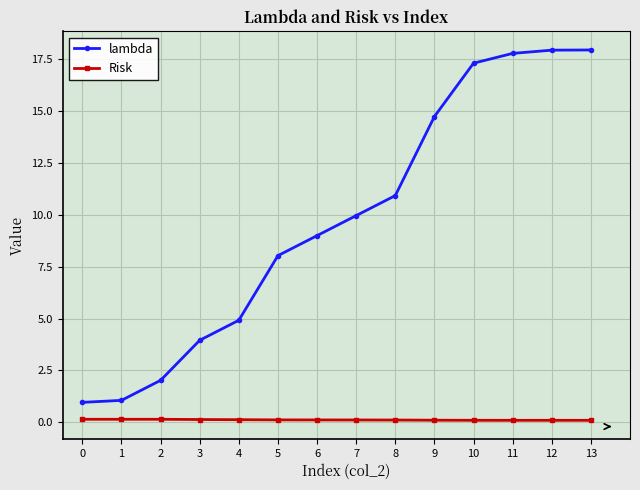

At 12, list the series in order from largest to smallest.

lambda, Risk